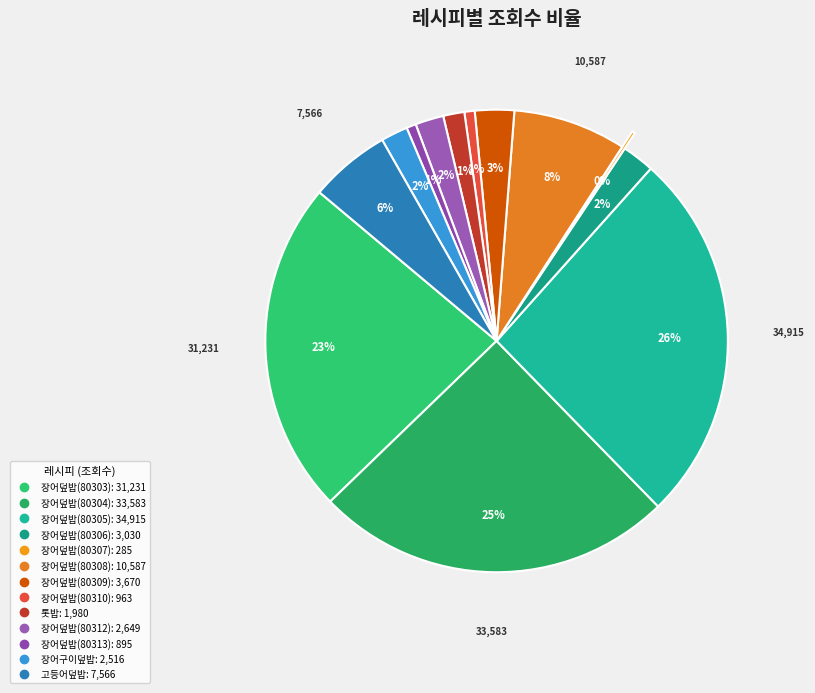

To the nearest percent, what is the combined percentage of 고등어덮밥 and 장어구이덮밥?

8%